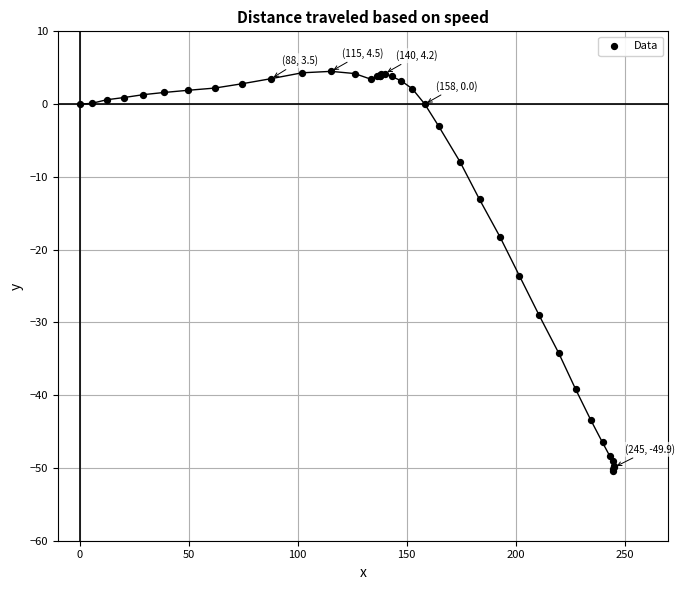

What Y value in the scatter plot is closest to -22?

-23.6